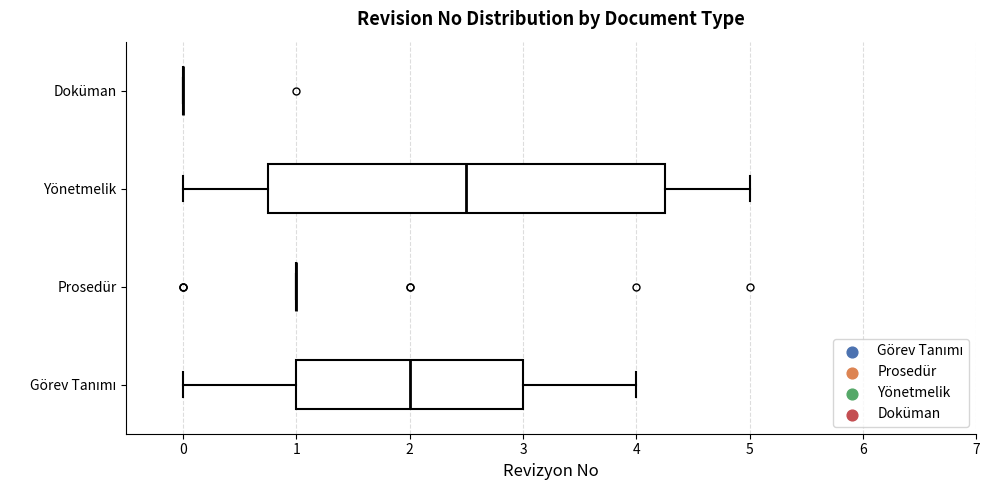

Reading bottom to top, read every box against the x-axis: the position of its median line, the range the box covers, and the ends of its whiskers. The values are not printed on the chart, so give them approximately, as read against the axis.

Görev Tanımı: median 2.0, box 1.0 to 3.0, whiskers 0.0 to 4.0
Prosedür: box collapsed to a line at 1.0, whiskers 1.0 to 1.0
Yönetmelik: median 2.5, box 0.8 to 4.3, whiskers 0.0 to 5.0
Doküman: box collapsed to a line at 0.0, whiskers 0.0 to 0.0